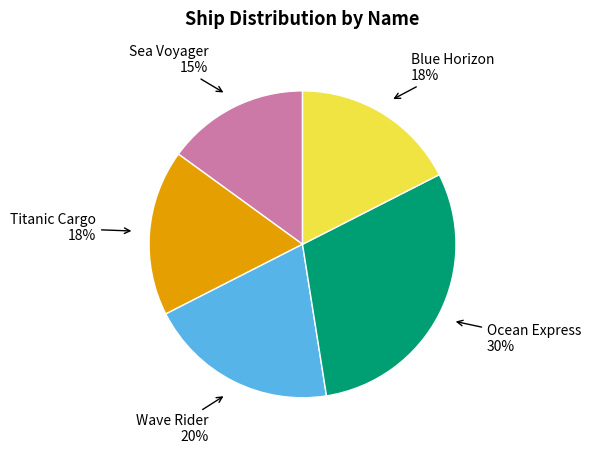

Which slice is the largest?

Ocean Express